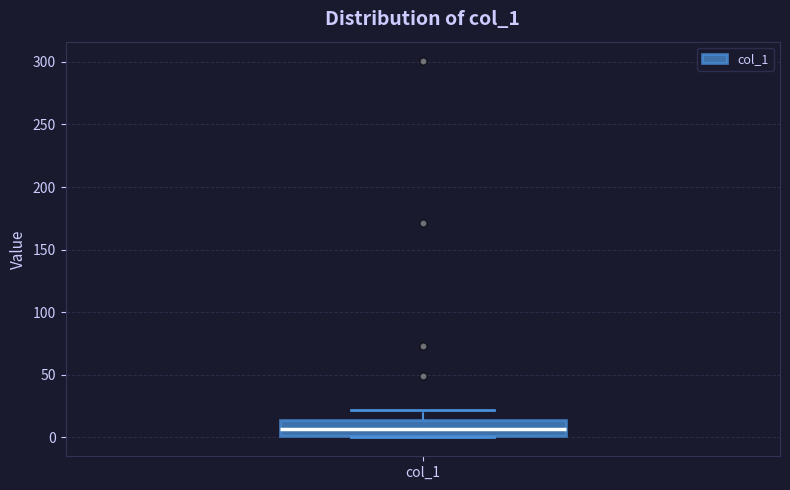

Read this box plot against the y-axis: the position of the median line, the range covered by the box, and the ends of both whiskers. The values are not printed on the chart, so give them approximately, as read against the axis.

median 5, box 0 to 15, whiskers 0 to 20